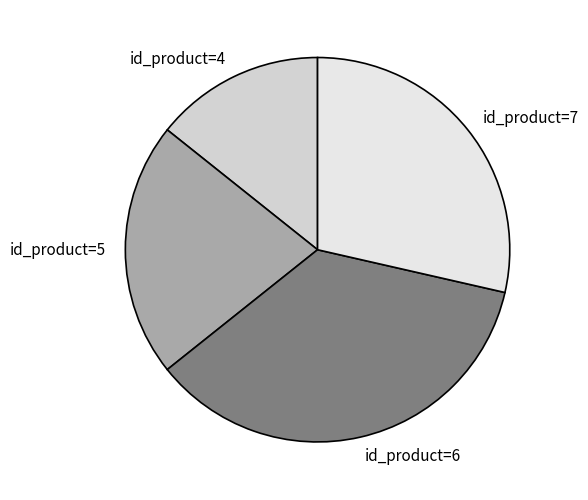

Which category has the smallest portion of the pie?

id_product=4